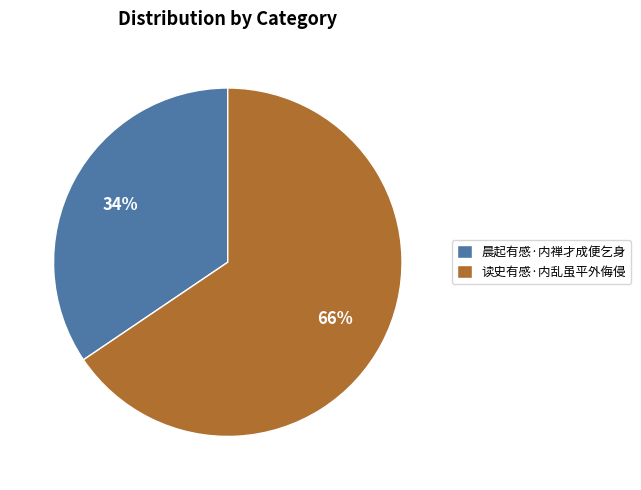

Is there a majority slice in this chart?

Yes